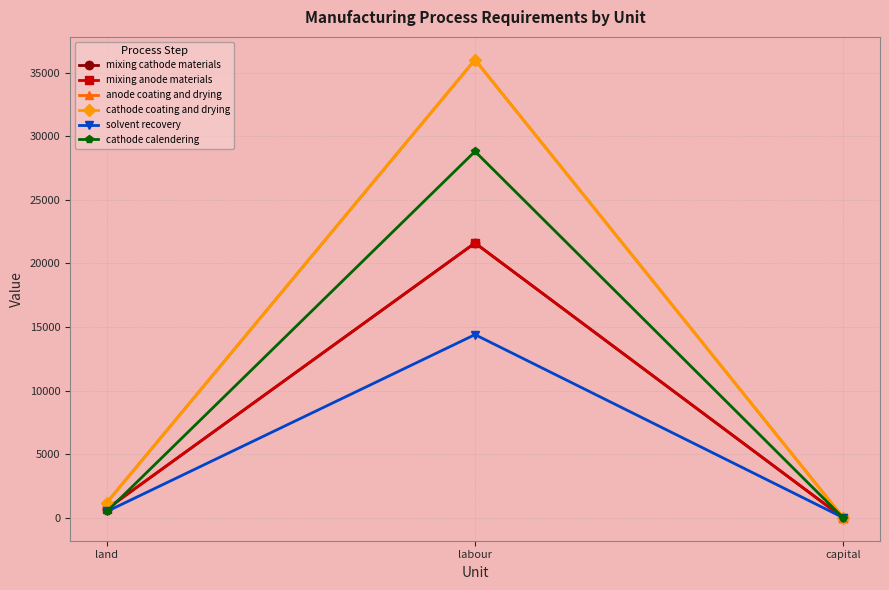

The solvent recovery series shows 15.0 at capital. True or false?

True